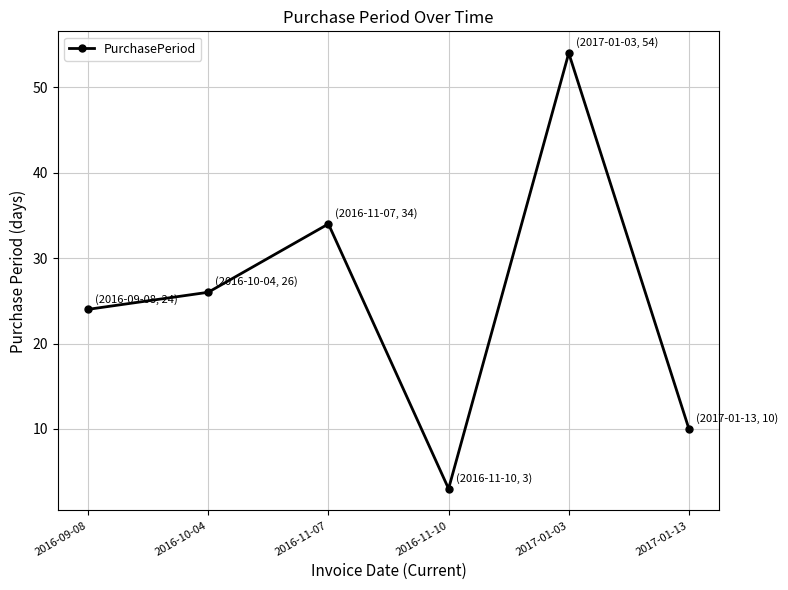

What is the value of the 2nd point from the left?

26